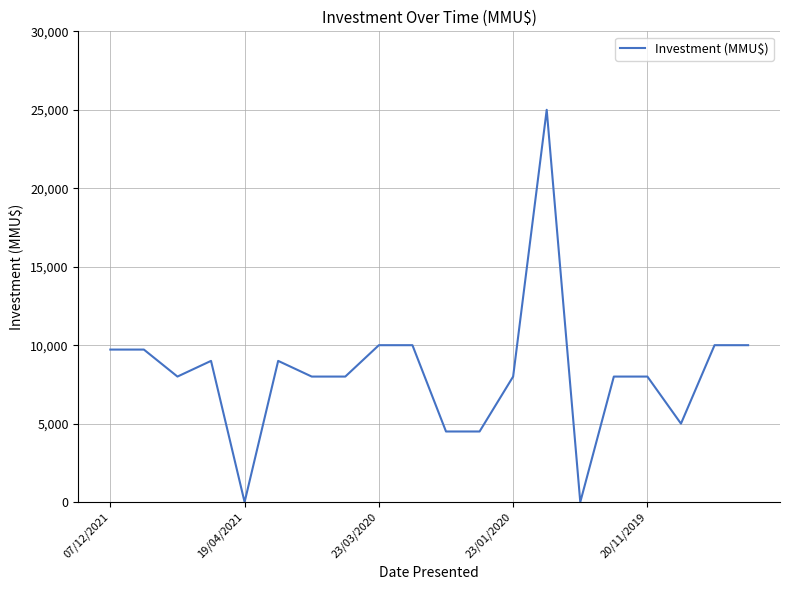

What is the maximum value shown in the chart?

25000